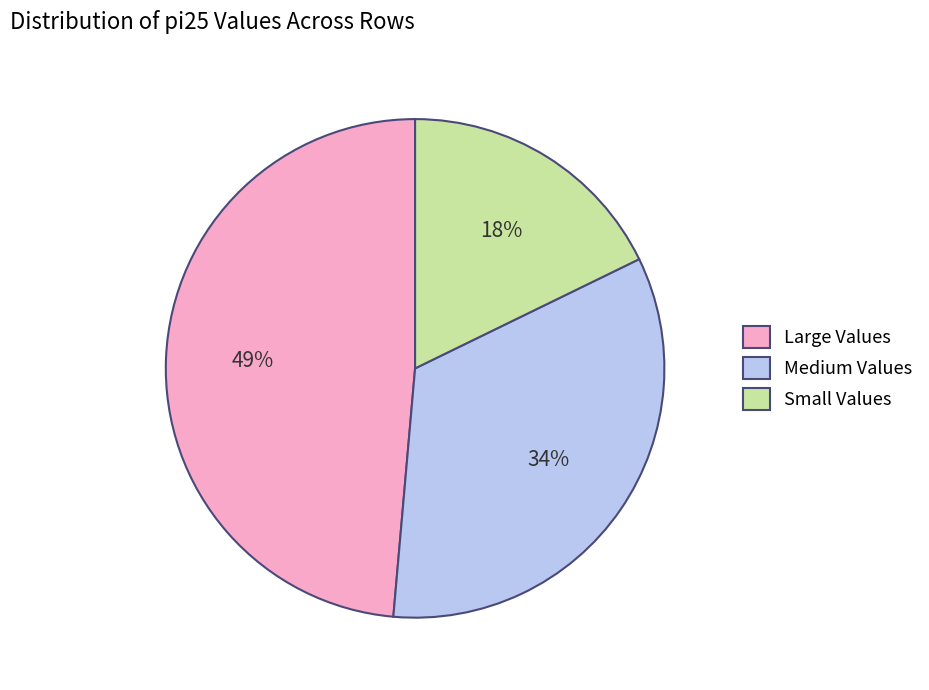

Does Large Values account for over 50% of the chart?

No